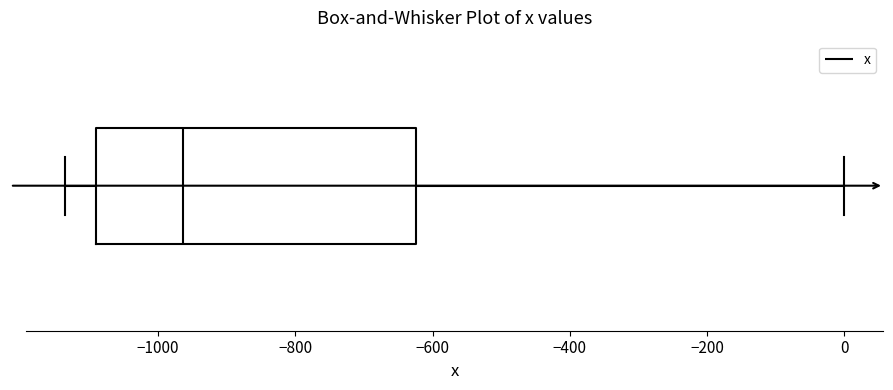

Transcribe this box plot: give where the median line is, the range the box spans, and where the two whiskers end, as read against the x-axis. The values are not printed on the chart, so give them approximately, as read against the axis.

median -960, box -1100 to -620, whiskers -1140 to 0